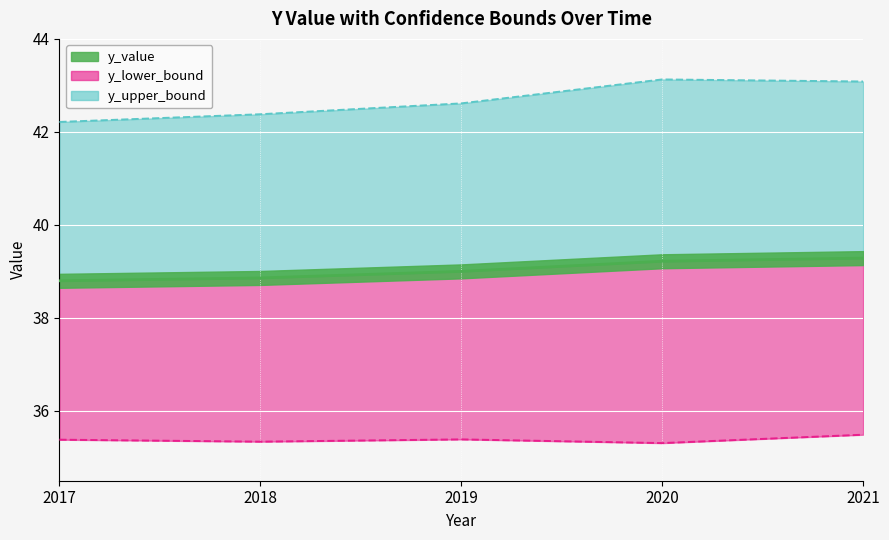

True or false: y_value and y_upper_bound cross at least once.

False